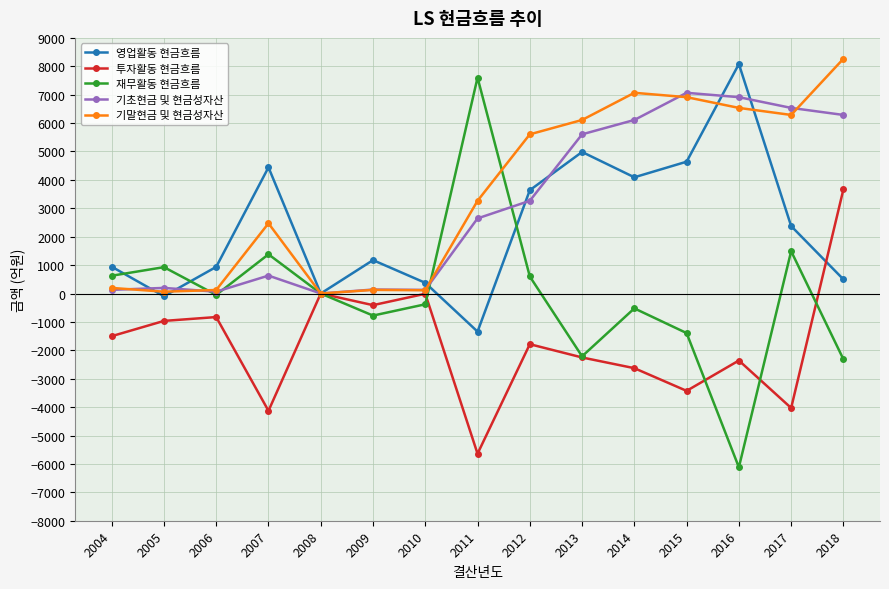

Which series changed the most between 2006 and 2012?

기말현금 및 현금성자산